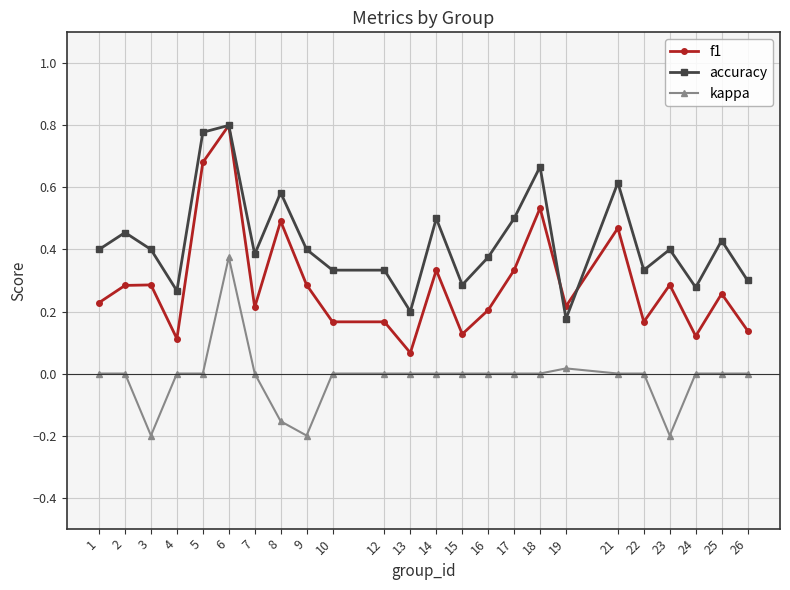

Rank the series at 21 from lowest to highest value.

kappa, f1, accuracy